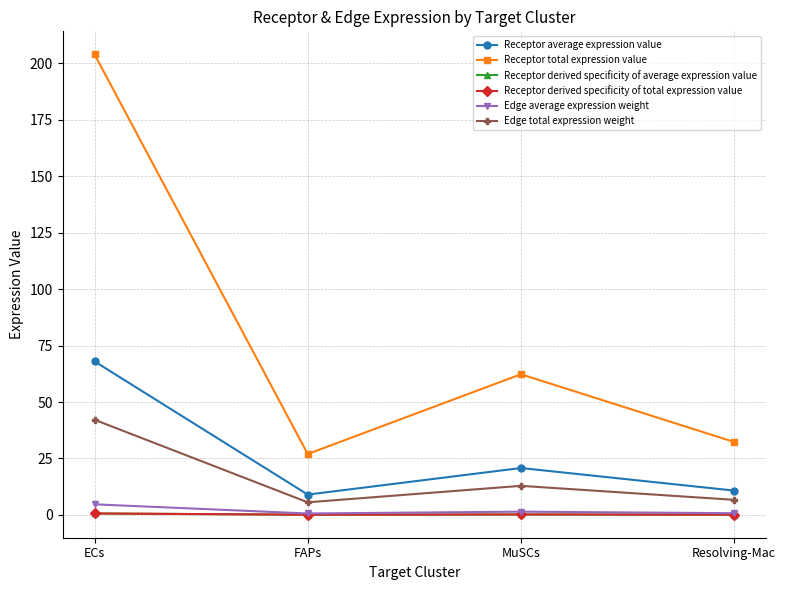

Is this an area chart (filled region under the line)?

No